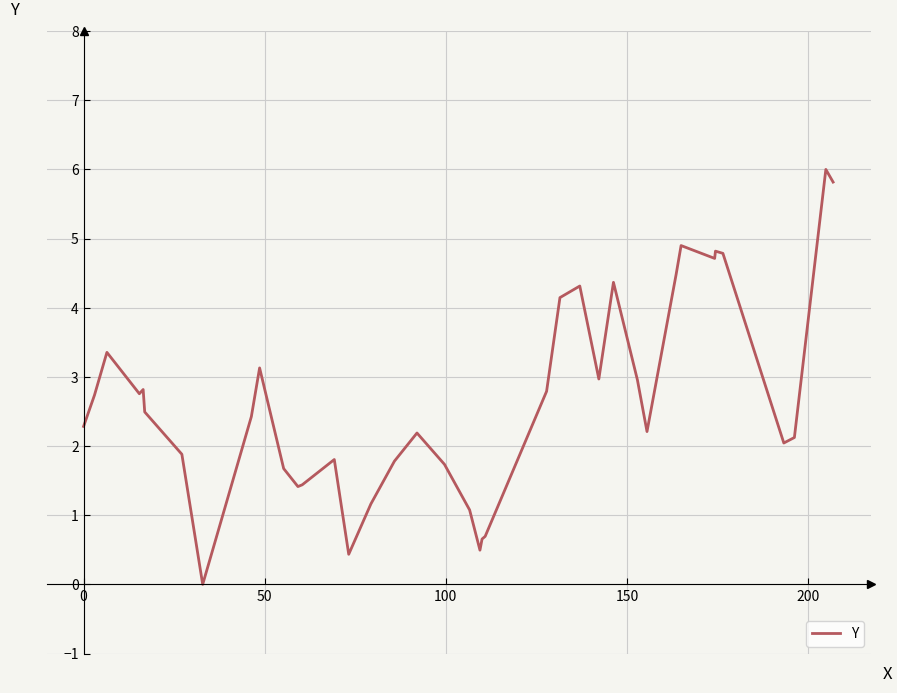

What is the difference between the second highest and minimum values?

5.8